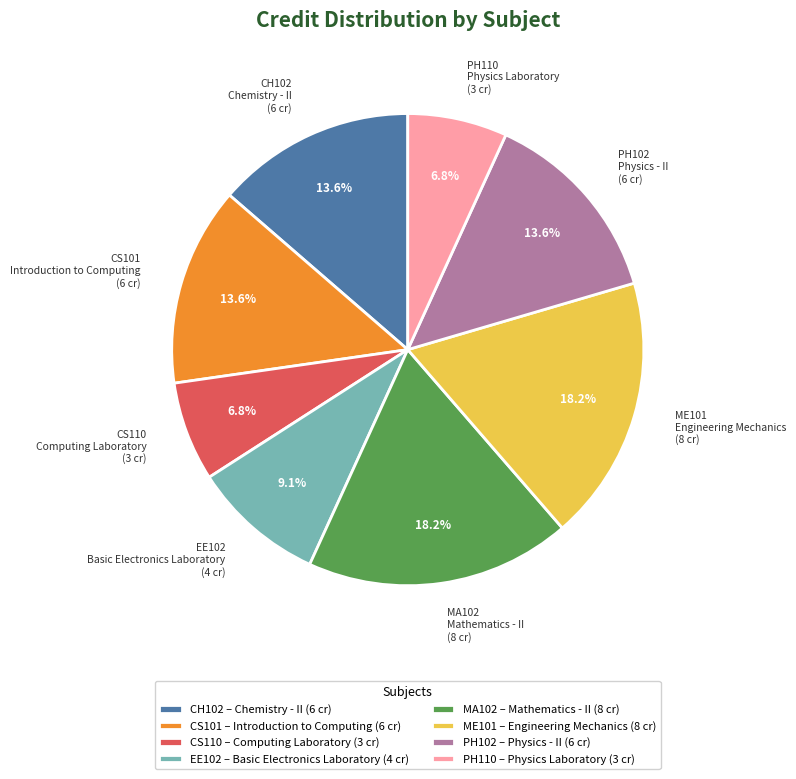

Which has a higher value, CH102 or ME101?

ME101